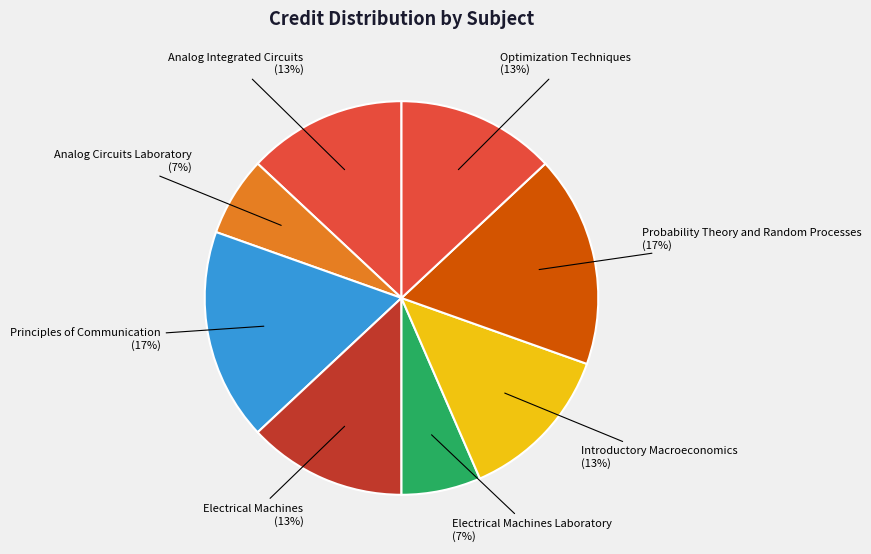

To the nearest percent, what percentage of the pie is Analog Integrated Circuits?

13%